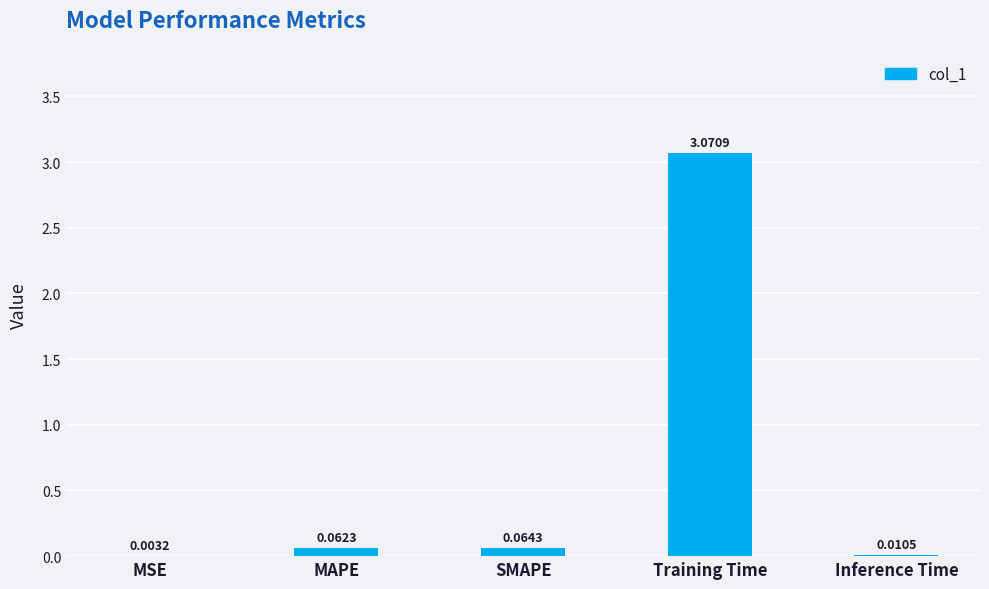

How many series are shown in this chart?

1